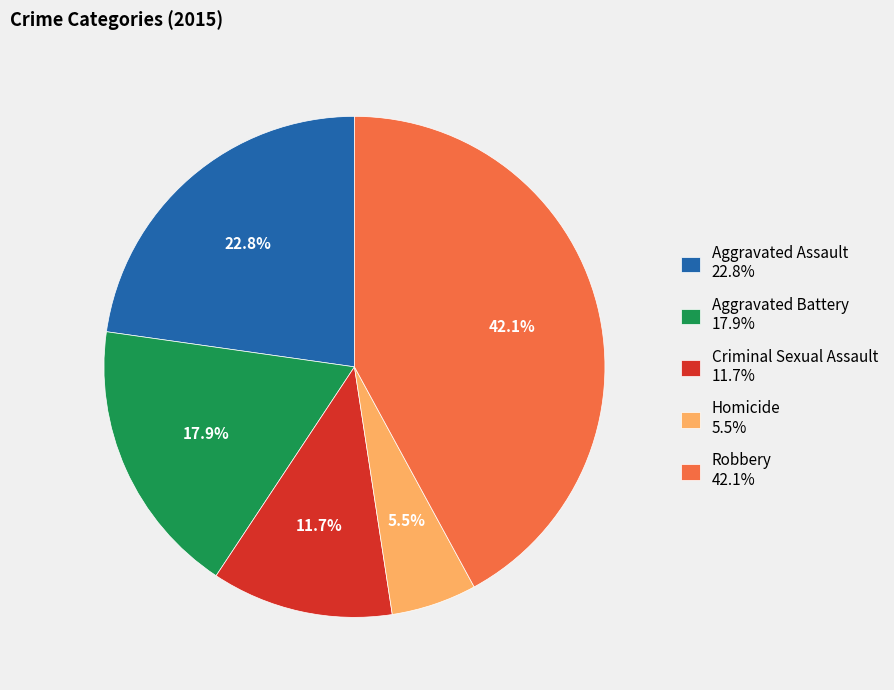

Combined, what portion of the pie is Aggravated Assault 22.8% and Aggravated Battery 17.9%?

40.7%